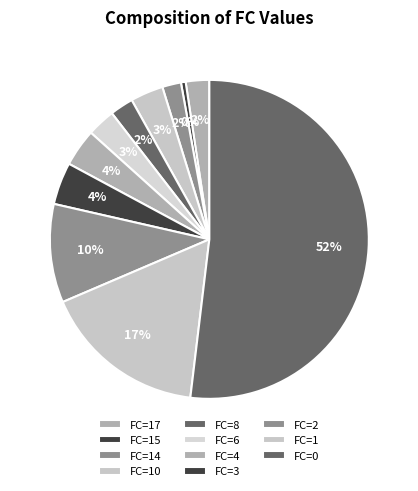

How many segments does this pie chart have?

11